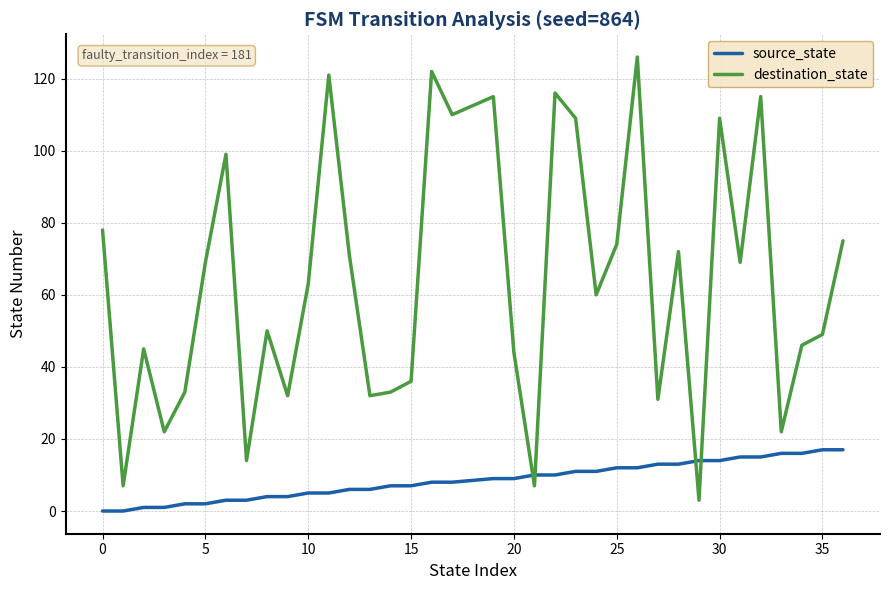

How many lines are shown in the chart?

2